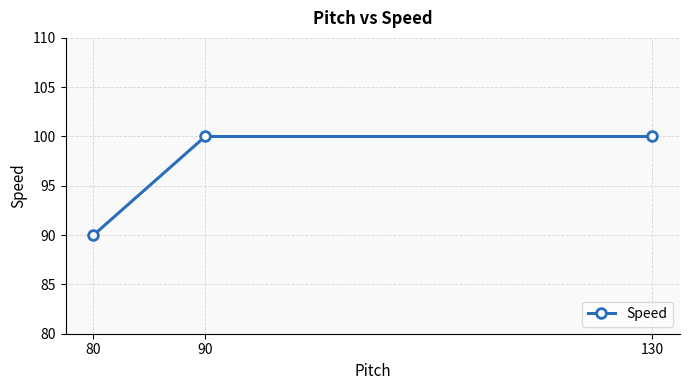

How many data points are less than 100?

1